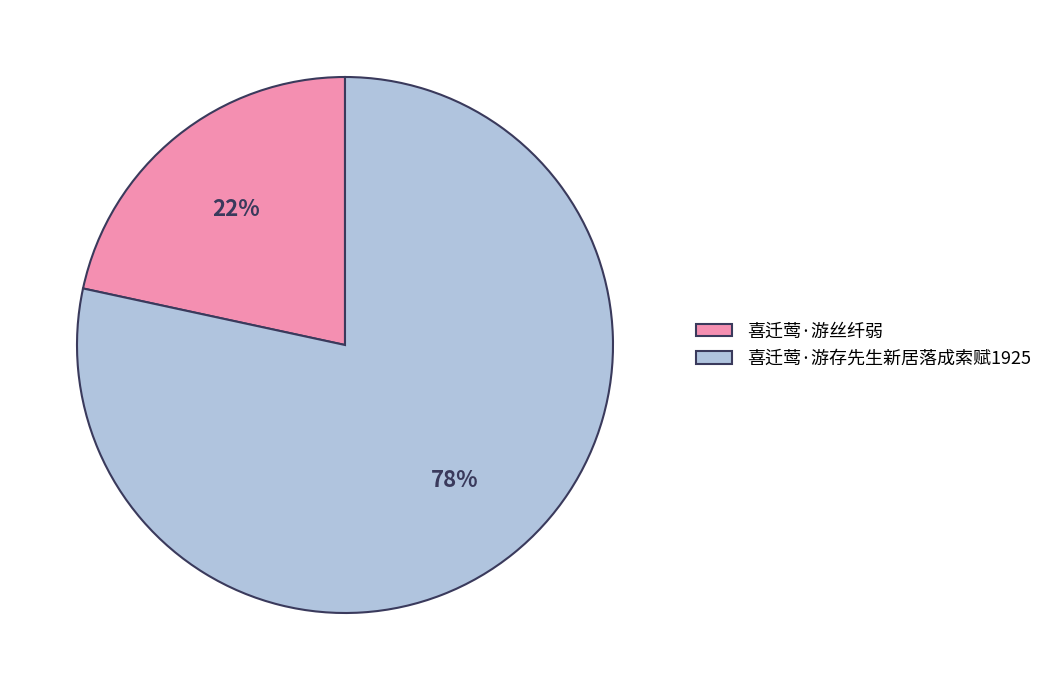

How many segments does this pie chart have?

2